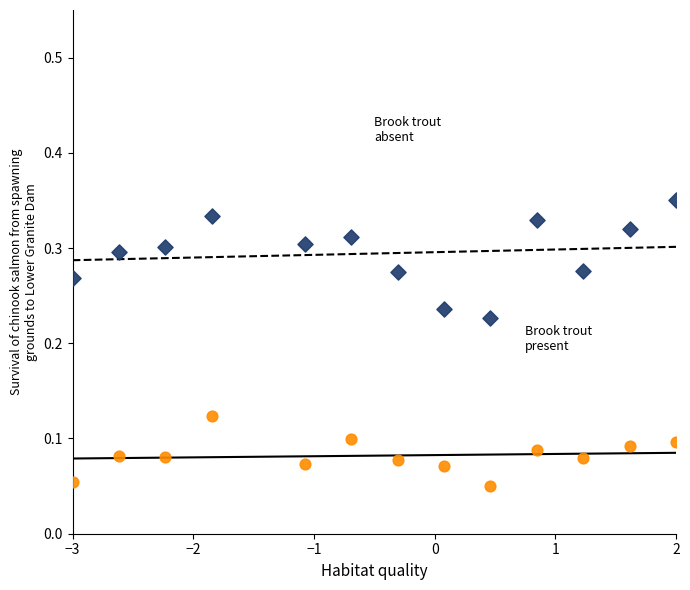

Across all data points, what is the range of X values (max minus min)?

5.0